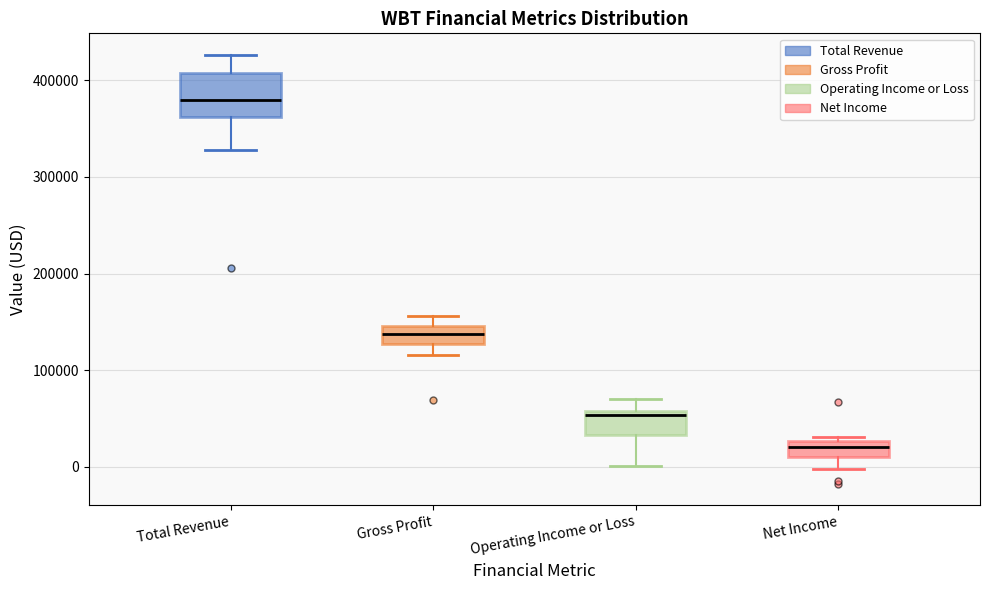

Which box's median line is the lowest?

Net Income